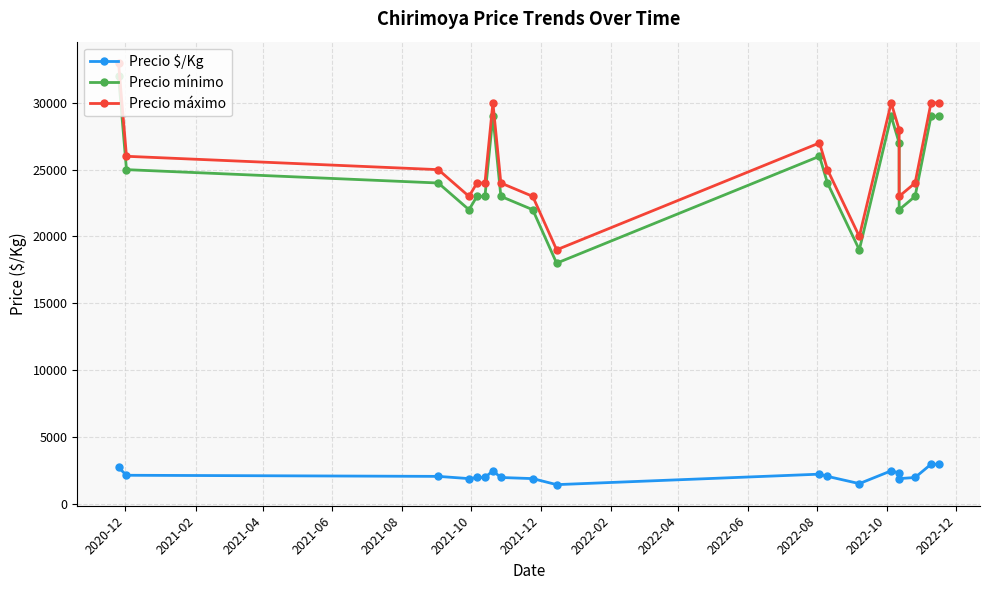

In Precio $/Kg, how many points are lower than both neighbors (excluding endpoints)?

4